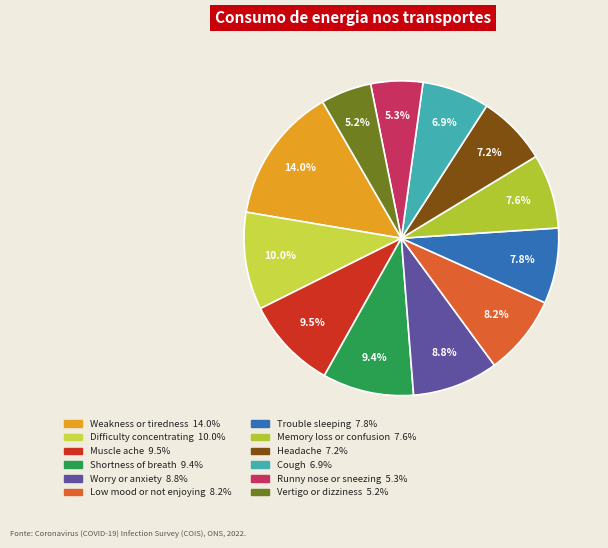

Between Runny nose or sneezing and Weakness or tiredness, which is larger?

Weakness or tiredness